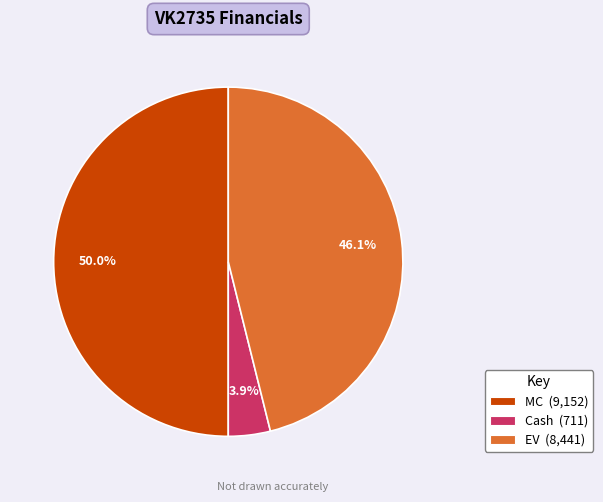

Does Cash (711) represent more than half of the total?

No